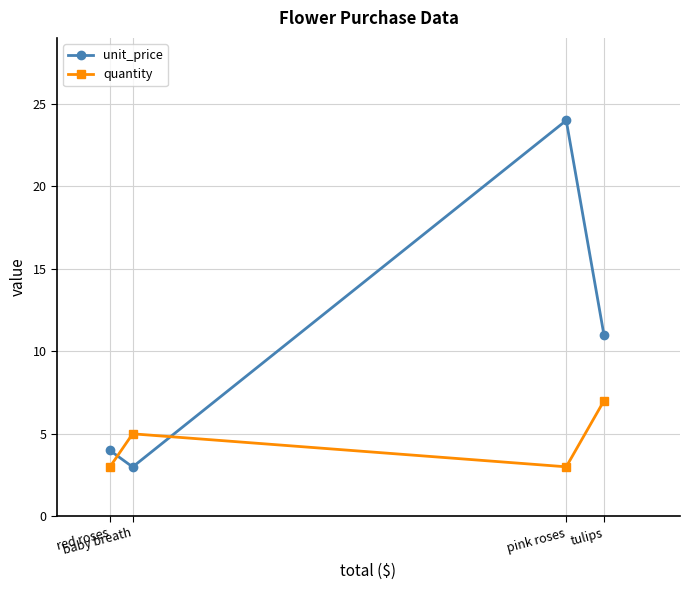

Does the chart have visible grid lines?

Yes